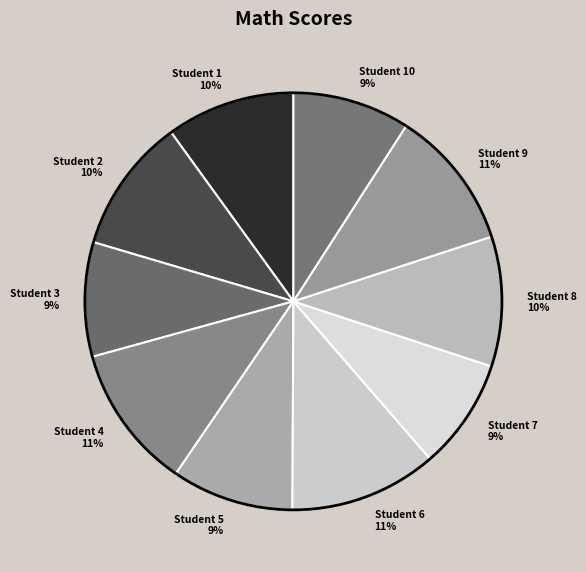

How many segments does this pie chart have?

10